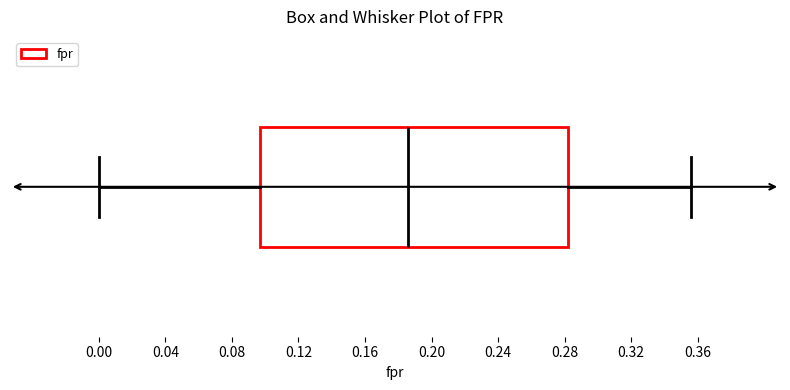

Where does the left whisker of the box end on the x-axis? The values are not printed on the chart, so give them approximately, as read against the axis.

0.000